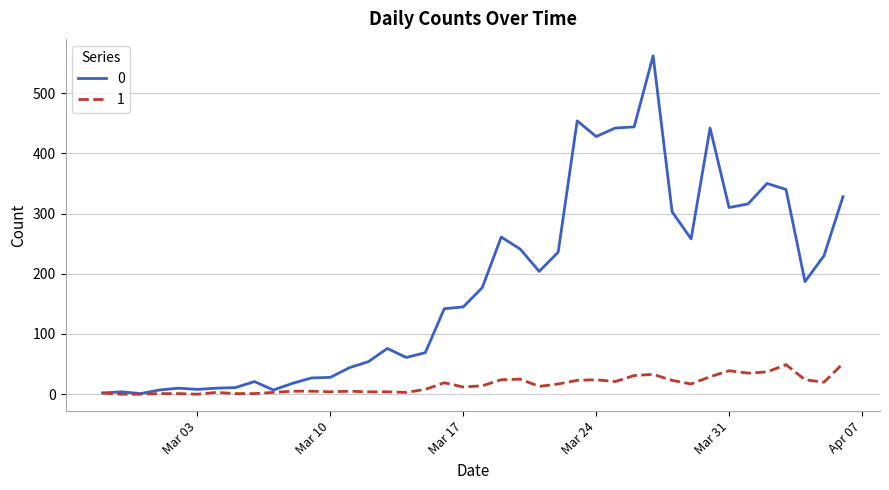

What is the difference between the second highest and minimum values in the 1 series?

49